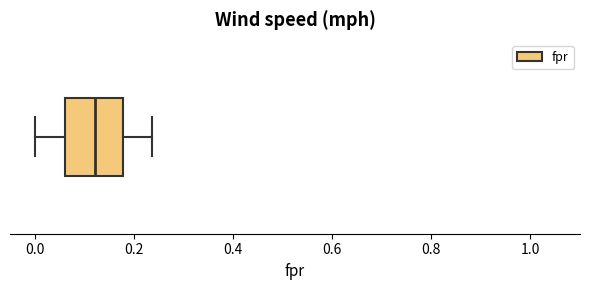

Read this box plot against the x-axis: the position of the median line, the range covered by the box, and the ends of both whiskers. The values are not printed on the chart, so give them approximately, as read against the axis.

median 0.12, box 0.06 to 0.18, whiskers 0.00 to 0.24